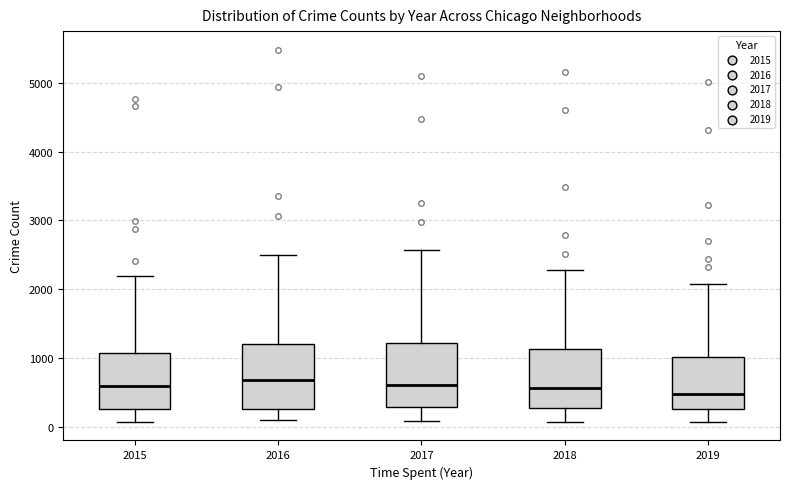

Reading left to right, read every box against the y-axis: the position of its median line, the range the box covers, and the ends of its whiskers. The values are not printed on the chart, so give them approximately, as read against the axis.

2015: median 600, box 300 to 1100, whiskers 100 to 2200
2016: median 700, box 300 to 1200, whiskers 100 to 2500
2017: median 600, box 300 to 1200, whiskers 100 to 2600
2018: median 600, box 300 to 1100, whiskers 100 to 2300
2019: median 500, box 300 to 1000, whiskers 100 to 2100